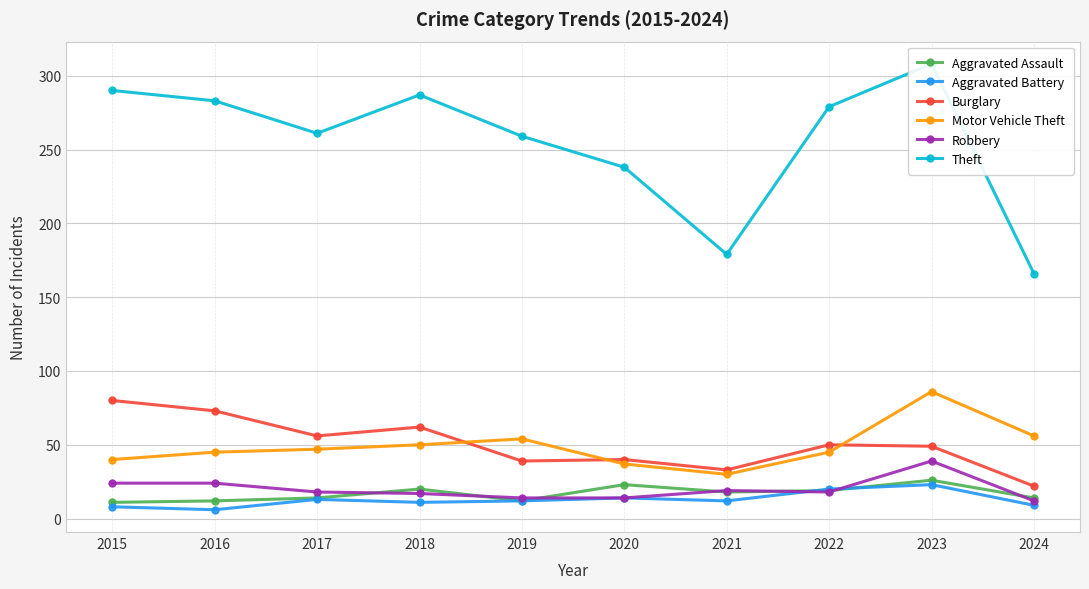

Where is the first local minimum for Theft?

2017